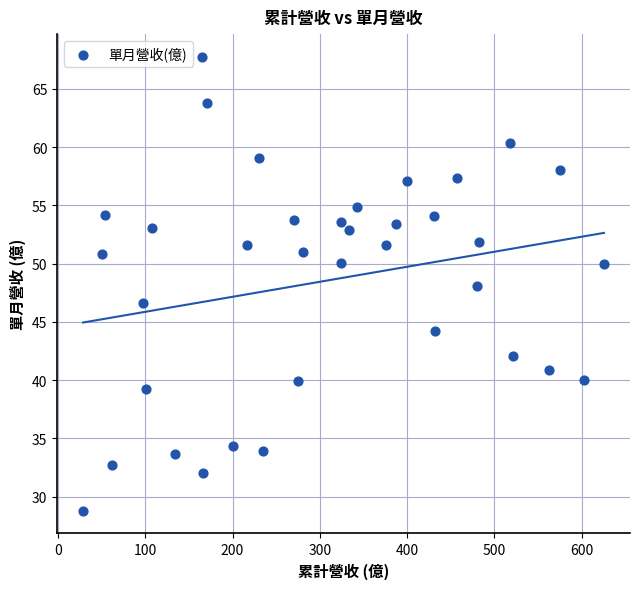

What is the range of Y values (max minus min)?

39.0